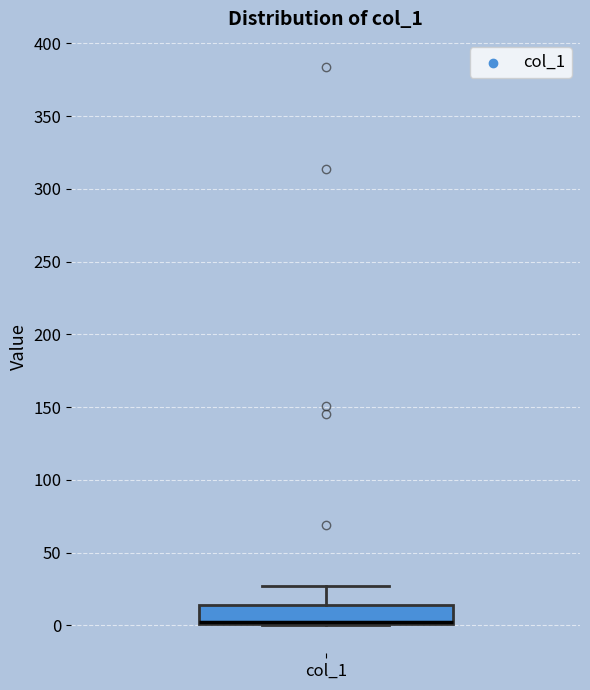

Transcribe this box plot: give where the median line is, the range the box spans, and where the two whiskers end, as read against the y-axis. The values are not printed on the chart, so give them approximately, as read against the axis.

median 0 (drawn on the box's lower edge), box 0 to 15, whiskers 0 to 25